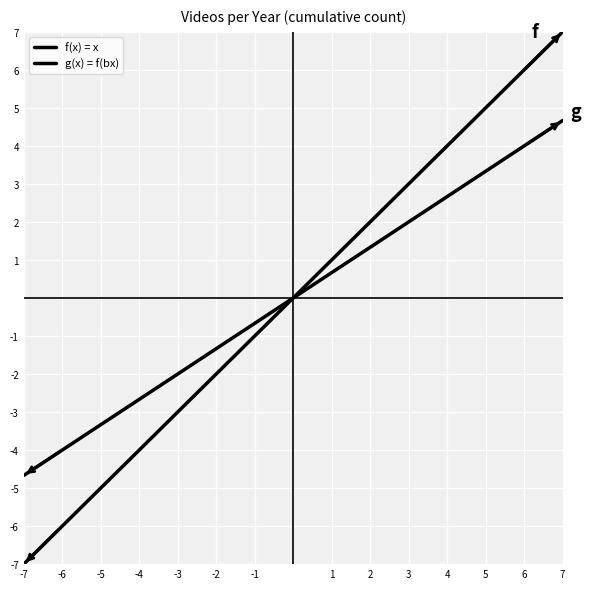

Reading left to right, transcribe all the data shown in this chart.

f(x) = x: -7.0	-6.0	-5.0	-4.0	-3.0	-2.0	-1.0	0.0	1.0	2.0	3.0	4.0	5.0	6.0	7.0
g(x) = f(bx): -4.7	-4.0	-3.3	-2.7	-2.0	-1.3	-0.7	0.0	0.7	1.3	2.0	2.7	3.3	4.0	4.7